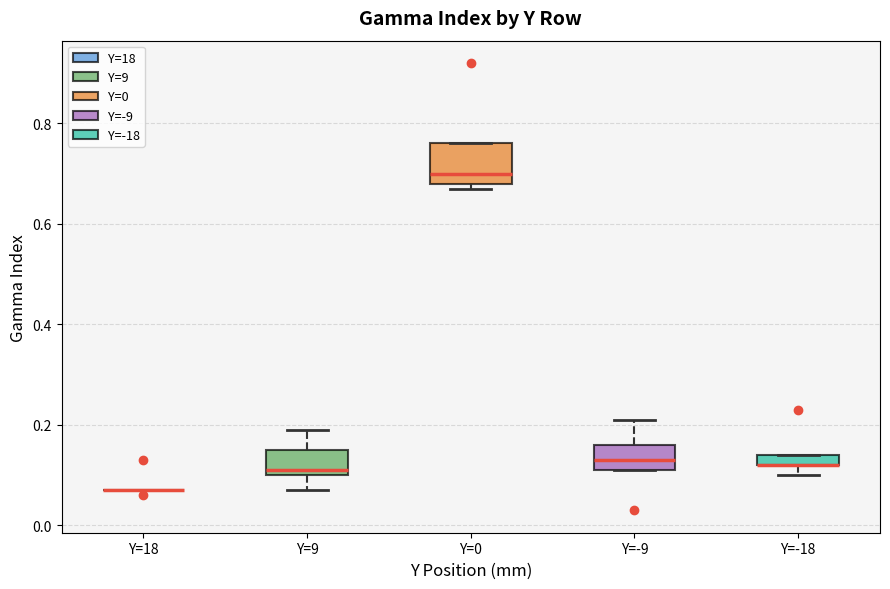

Where is the upper edge of the box for Y=-18 on the y-axis? The values are not printed on the chart, so give them approximately, as read against the axis.

0.14